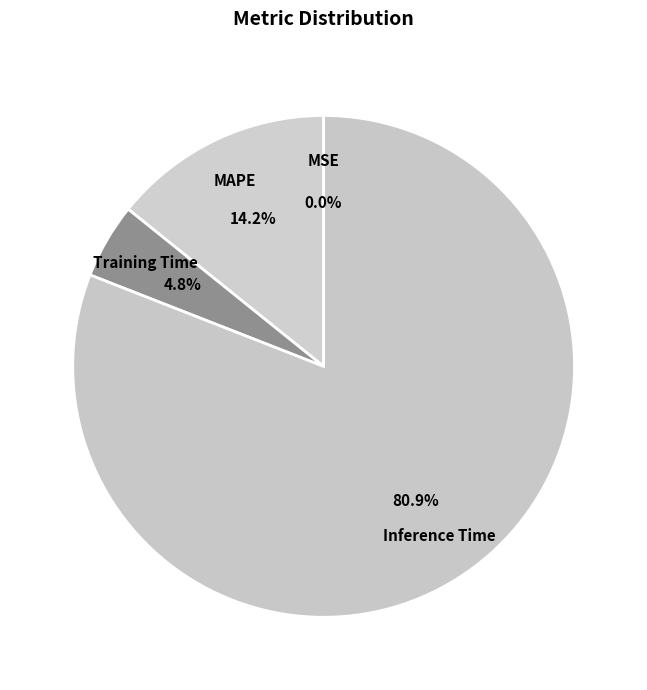

To the nearest percent, what portion does Training Time represent?

5%